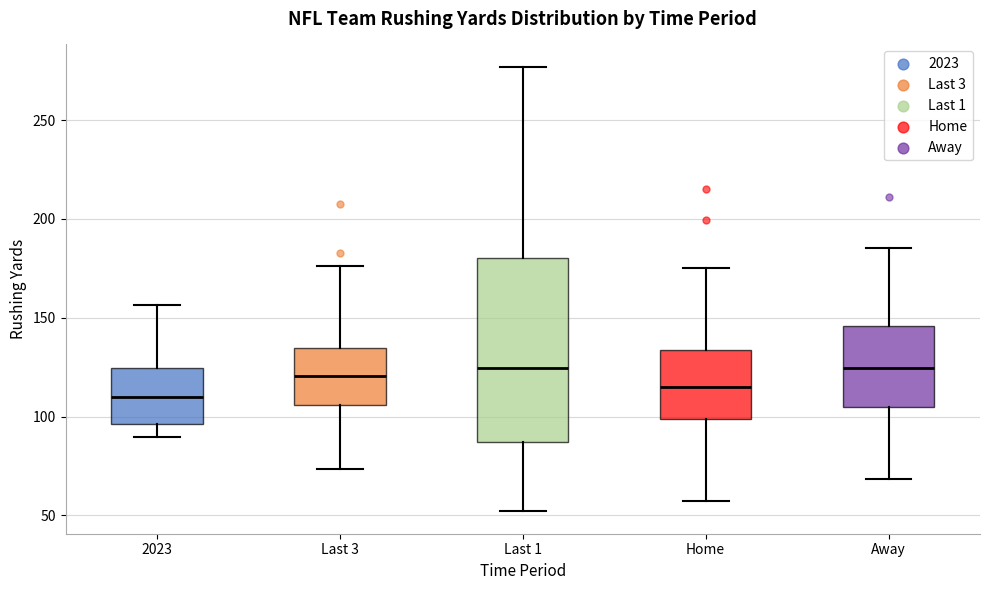

Comparing the boxes themselves (not the whiskers), which one is the tallest?

Last 1